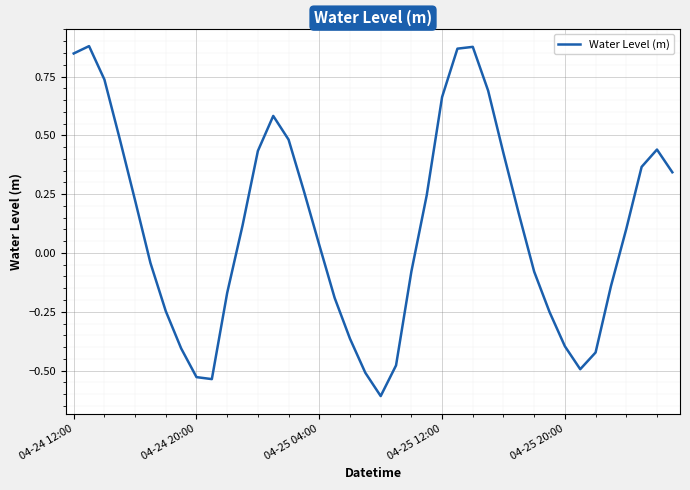

What is the minimum value shown in the chart?

-0.6